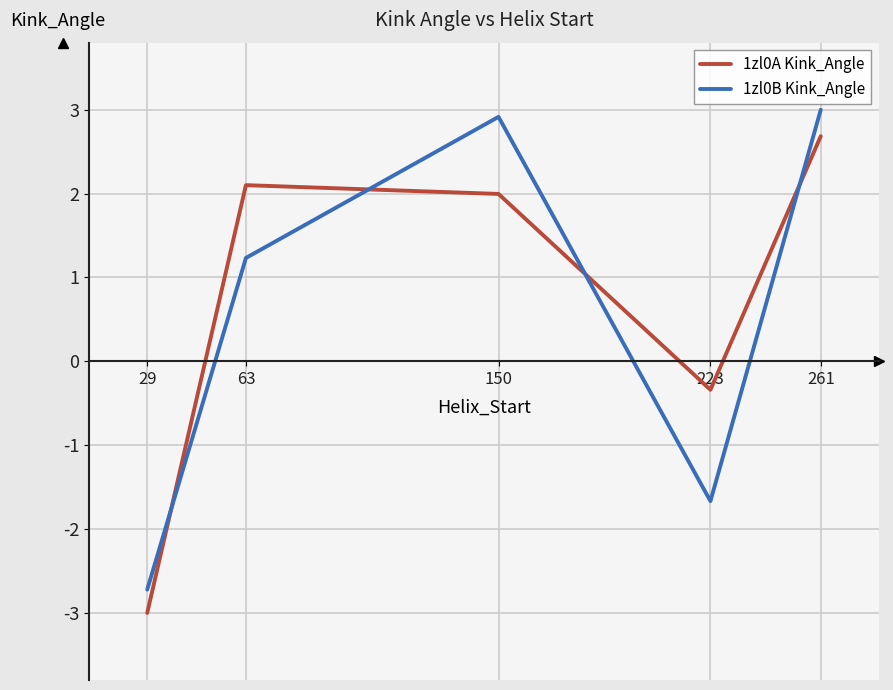

What is the difference between the second highest and second lowest values in the 1zl0B Kink_Angle series?

4.6